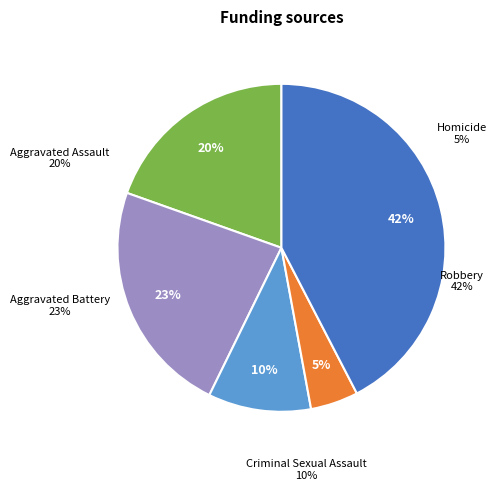

Is the sum of Aggravated Battery and Criminal Sexual Assault greater than half?

No